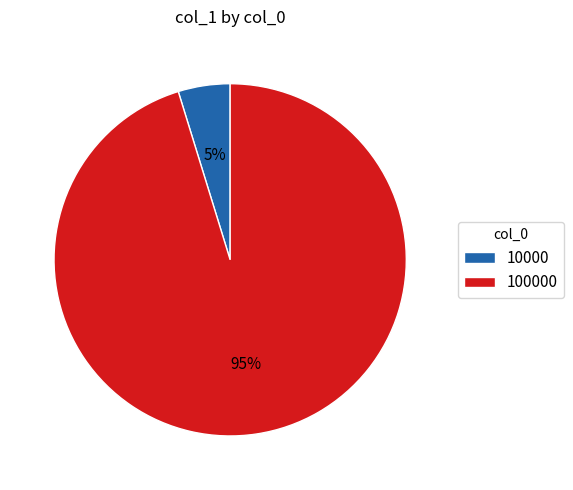

To the nearest percent, what percentage of the pie is 100000?

95%